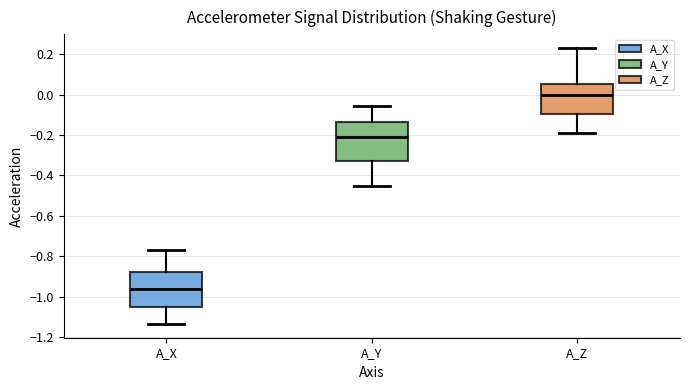

Which box's median line is the highest?

A_Z